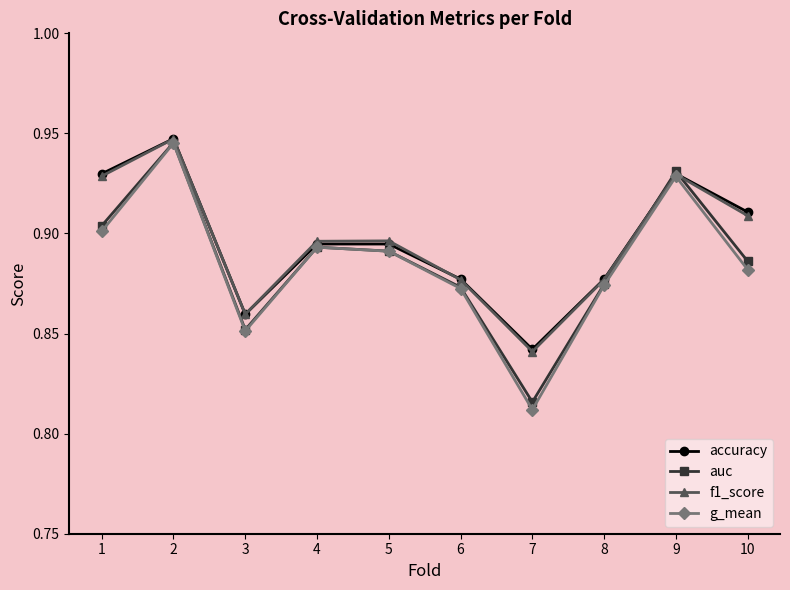

Where is auc nearest to the value 0?

7